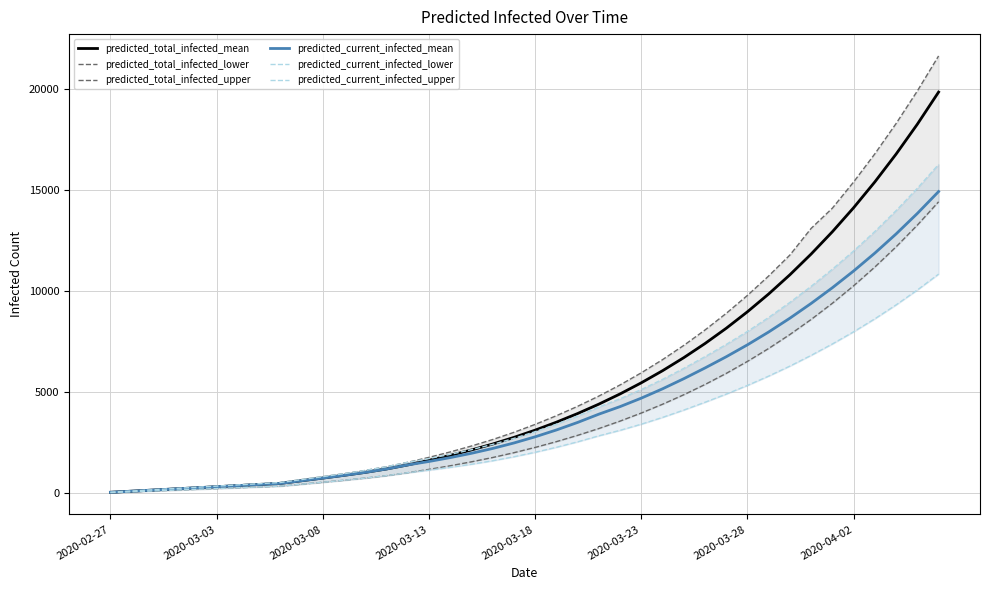

Where does the predicted_current_infected_lower series first go above 2034?

21